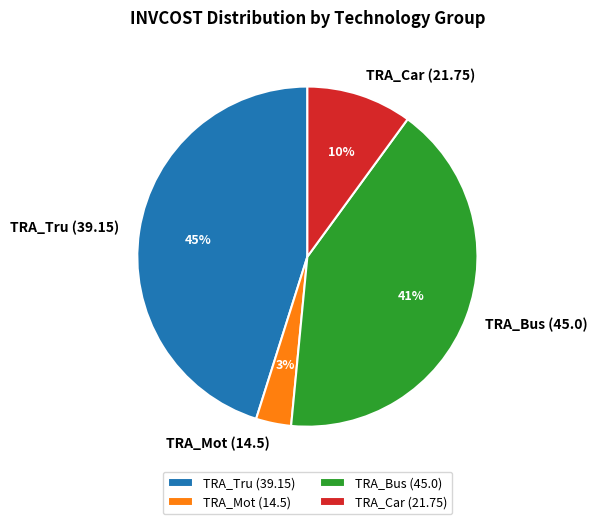

What percentage is the TRA_Mot (14.5) slice, to the nearest percent?

3%